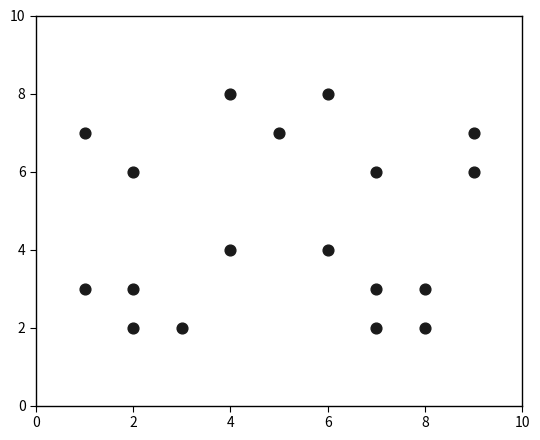

What is the range of Y values (max minus min)?

6